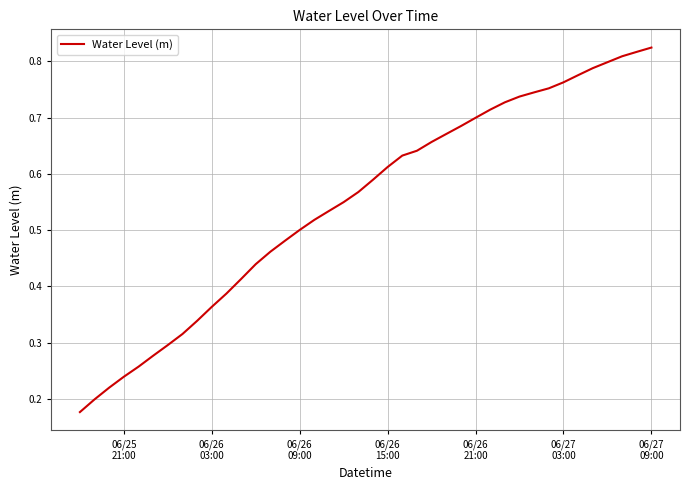

Does the chart have visible grid lines?

Yes